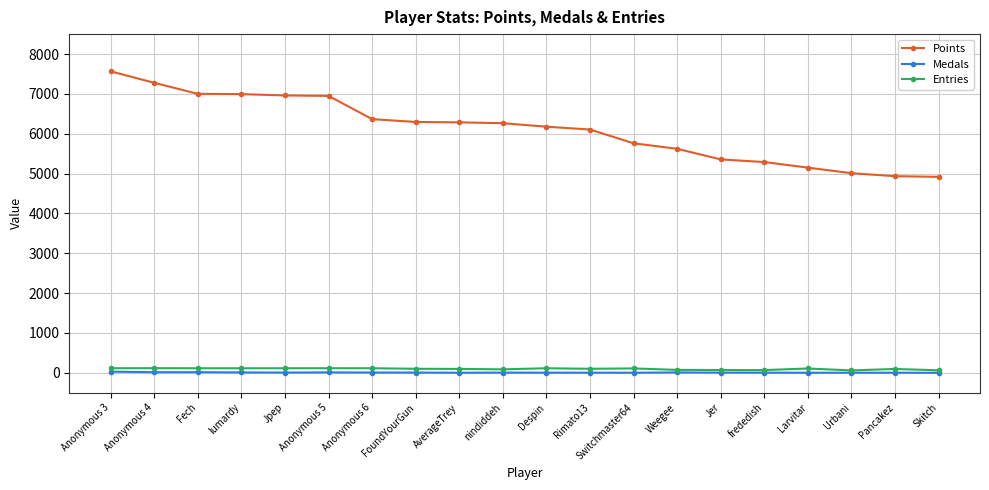

True or false: Medals and Points cross at least once.

False